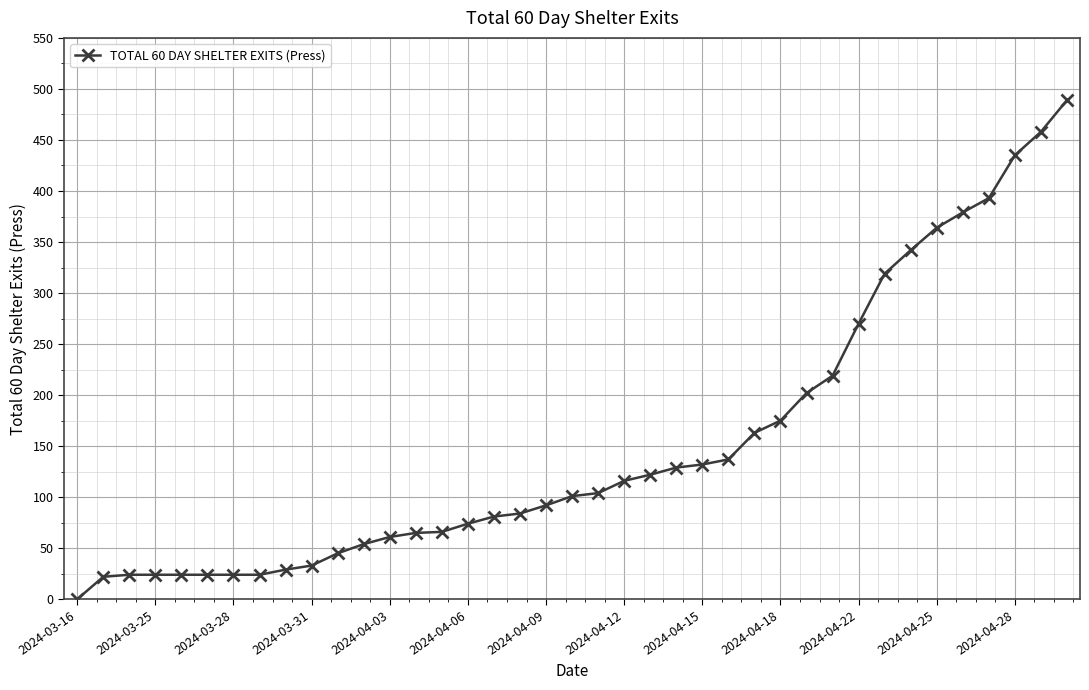

What is the value of the 9th point from the left?

29